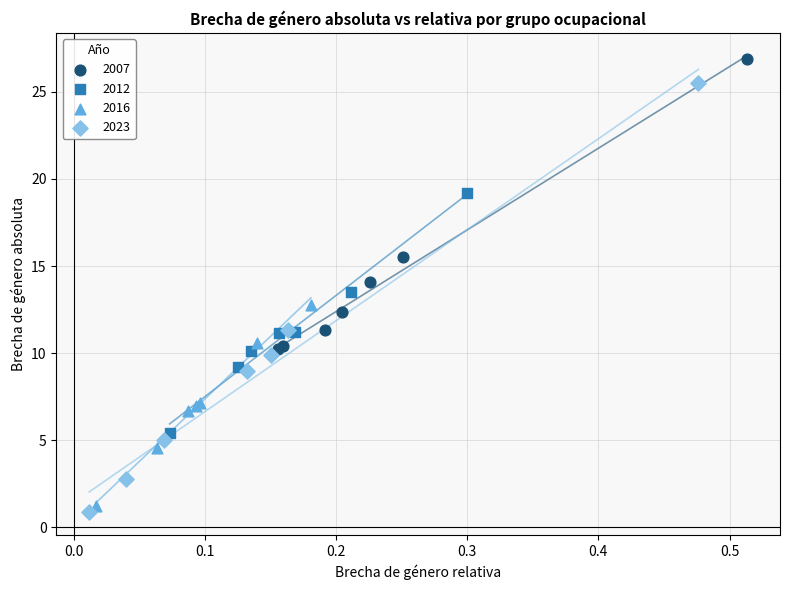

What are all the series names shown in the legend?

2007, 2012, 2016, 2023